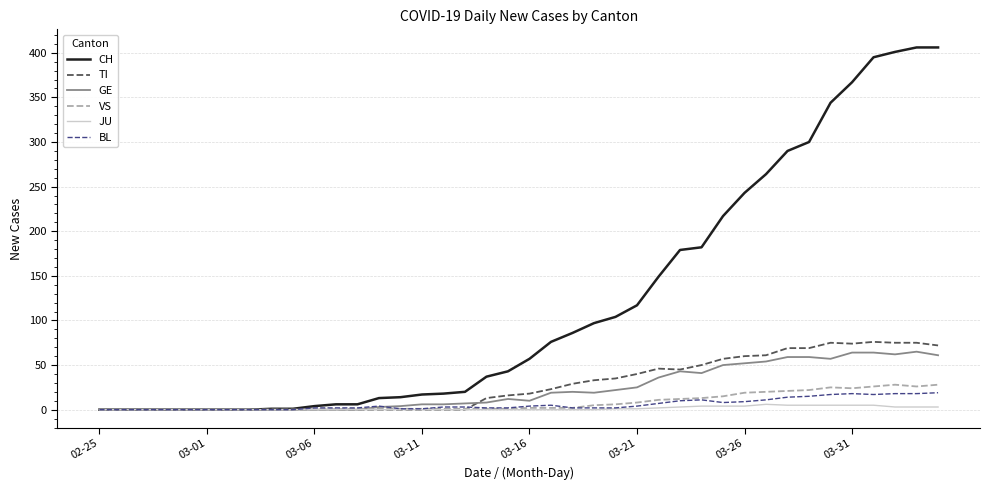

Which series has the widest spread of values?

CH